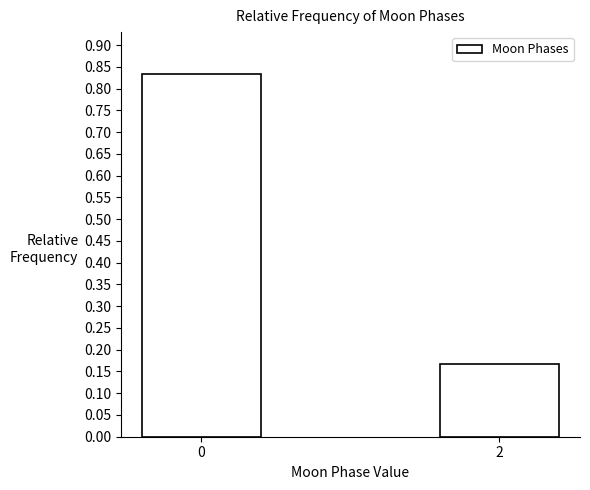

The value at 0 is 0.5. True or false?

False